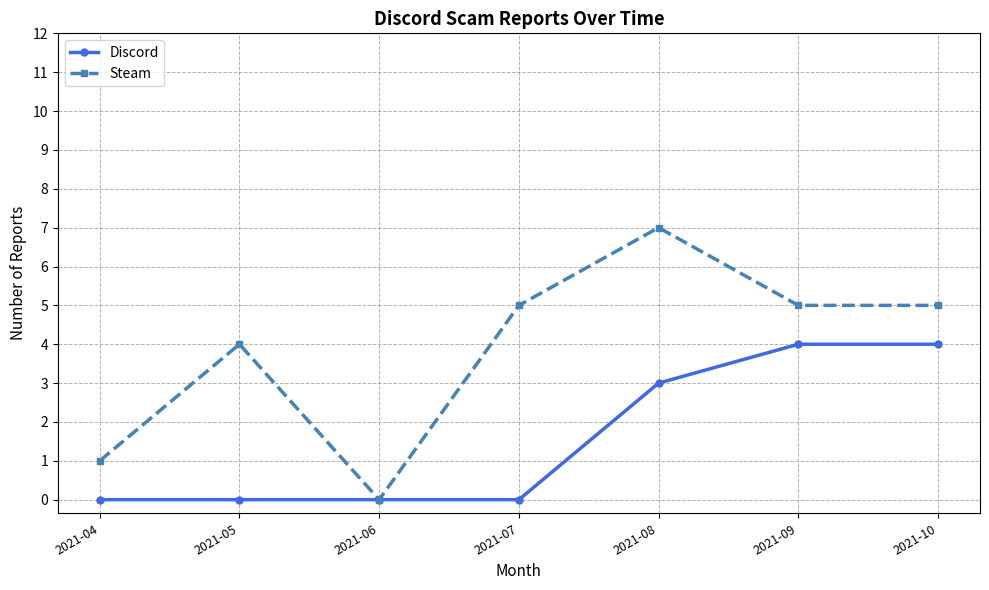

Which series has the largest total across all categories?

Steam